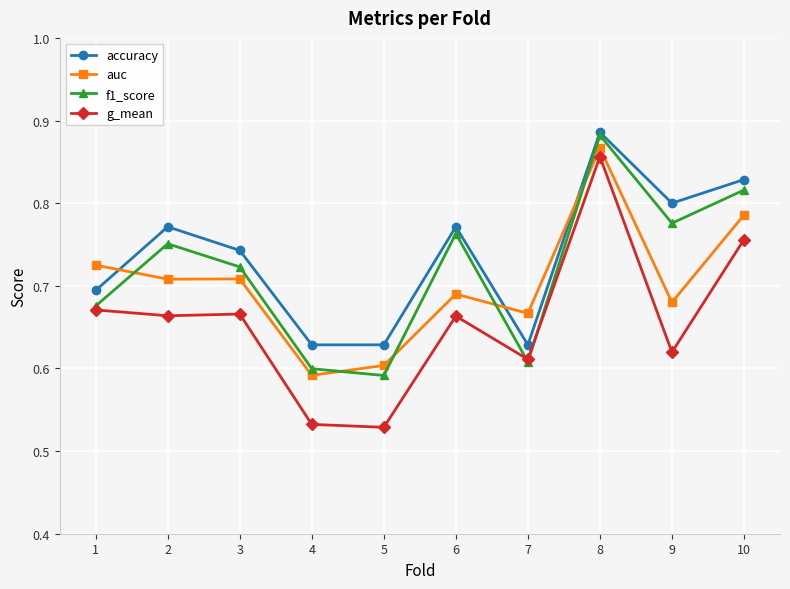

Which series has the largest range (max minus min)?

g_mean